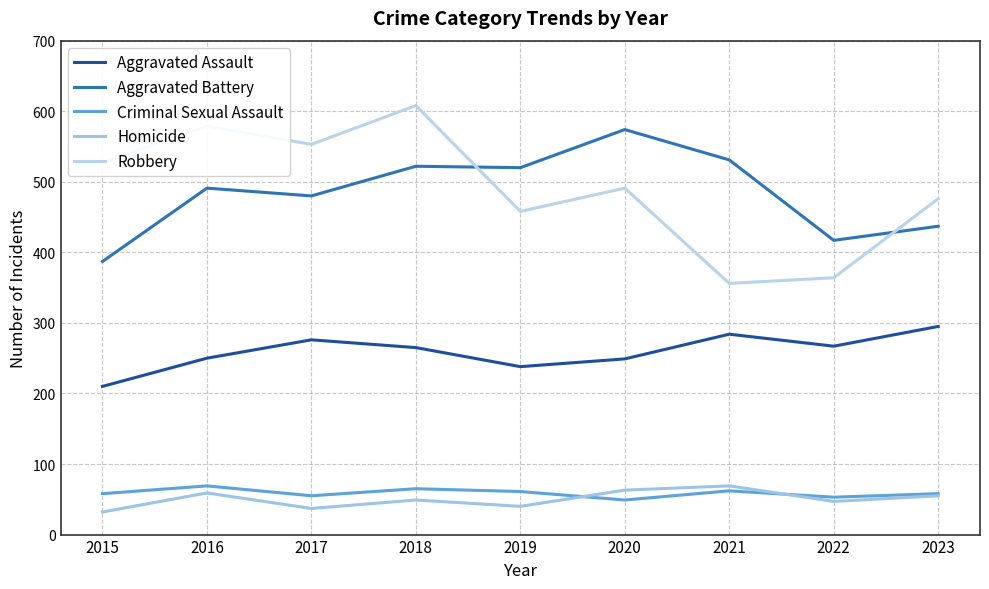

Reading right to left, transcribe all the data shown in this chart.

Aggravated Assault: 2023=295	2022=267	2021=284	2020=249	2019=238	2018=265	2017=276	2016=250	2015=210
Aggravated Battery: 2023=437	2022=417	2021=531	2020=574	2019=520	2018=522	2017=480	2016=491	2015=387
Criminal Sexual Assault: 2023=58	2022=53	2021=62	2020=49	2019=61	2018=65	2017=55	2016=69	2015=58
Homicide: 2023=55	2022=47	2021=69	2020=63	2019=40	2018=49	2017=37	2016=59	2015=32
Robbery: 2023=476	2022=364	2021=356	2020=491	2019=458	2018=608	2017=553	2016=579	2015=527